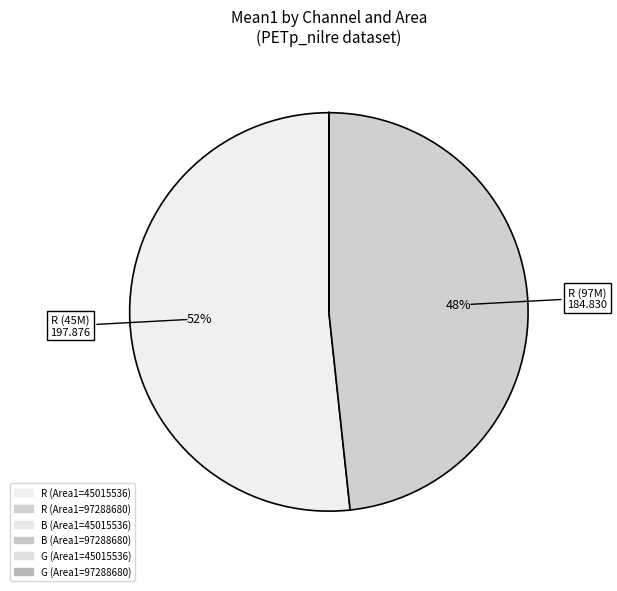

What is the total percentage of R (Area1=97288680) and B (Area1=97288680)?

48.3%